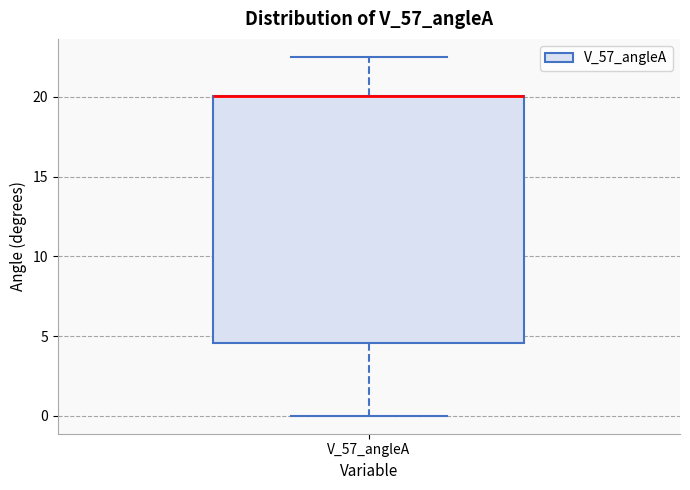

Where is the upper edge of the box for V_57_angleA on the y-axis? The values are not printed on the chart, so give them approximately, as read against the axis.

20.0